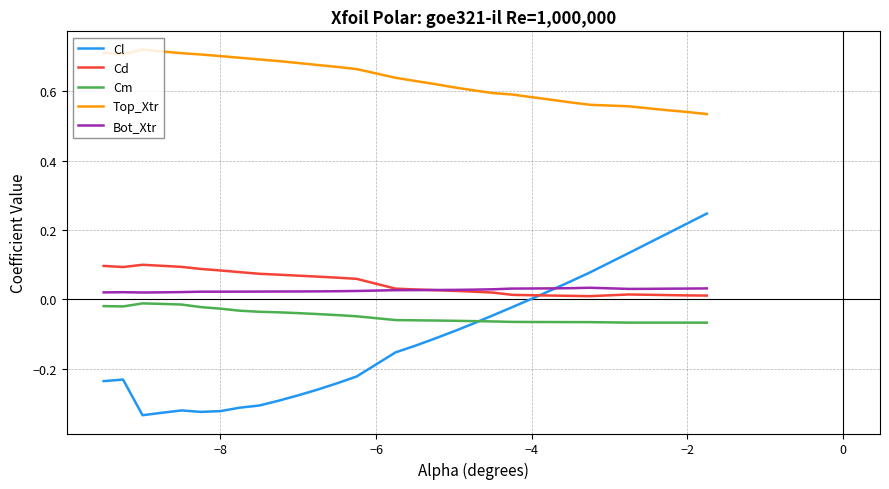

Which series has the largest range (max minus min)?

Cl